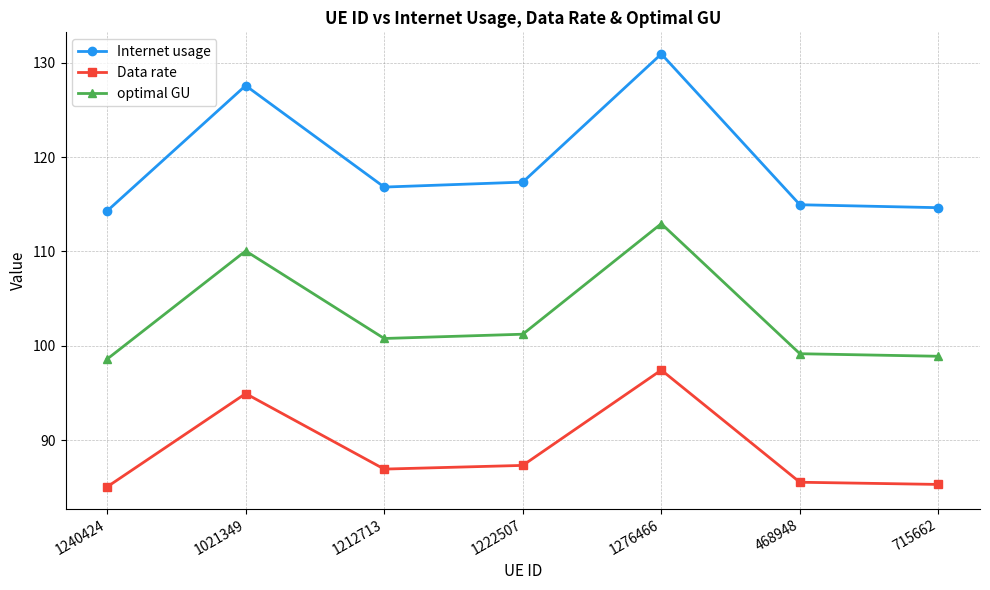

At how many categories does at least one series exceed 120?

2